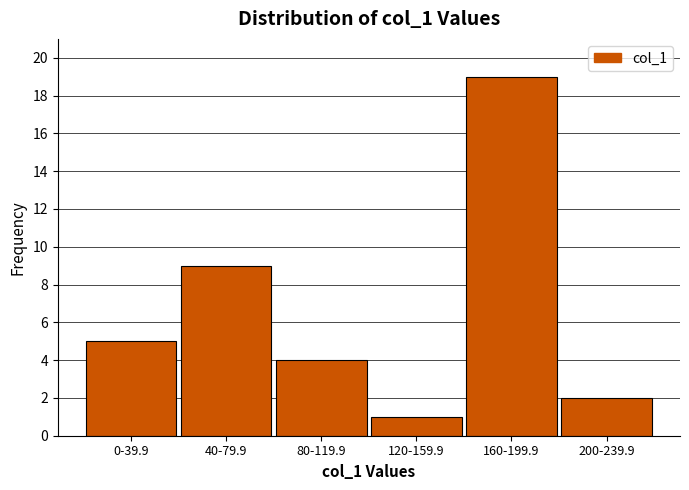

Reading right to left, list all the values displayed in this chart.

200-239.9=2	160-199.9=19	120-159.9=1	80-119.9=4	40-79.9=9	0-39.9=5